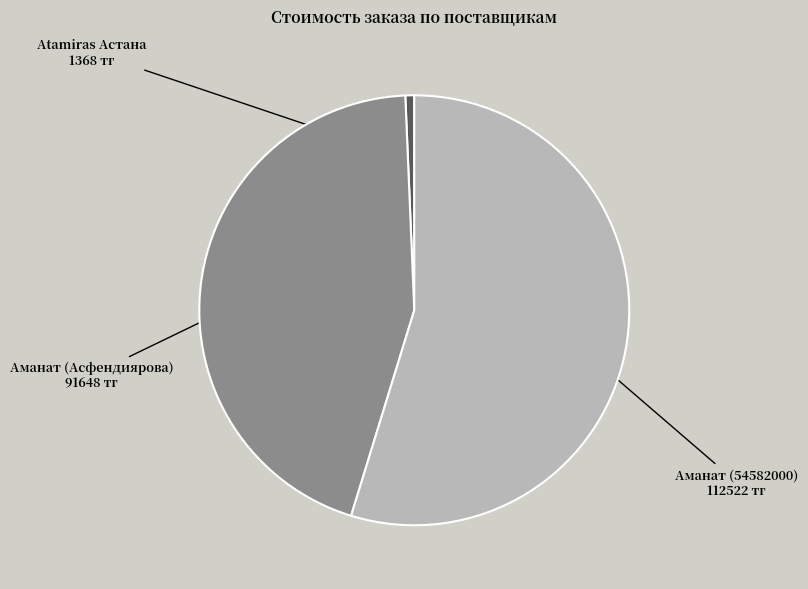

How many segments does this pie chart have?

3